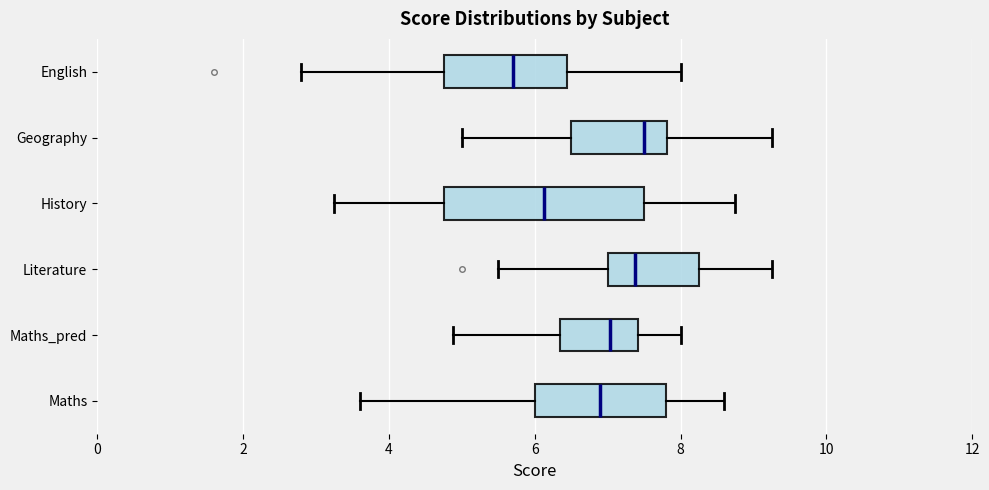

Where does the right whisker of the box for Literature end on the x-axis? The values are not printed on the chart, so give them approximately, as read against the axis.

9.2